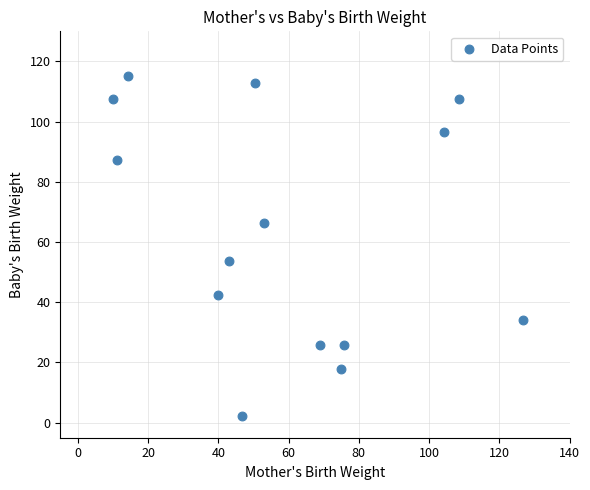

What is the range of X values (max minus min)?

116.7